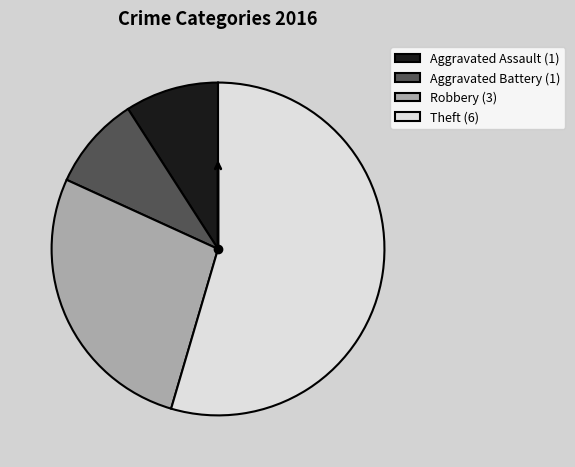

Does Aggravated Assault (1) represent more than half of the total?

No